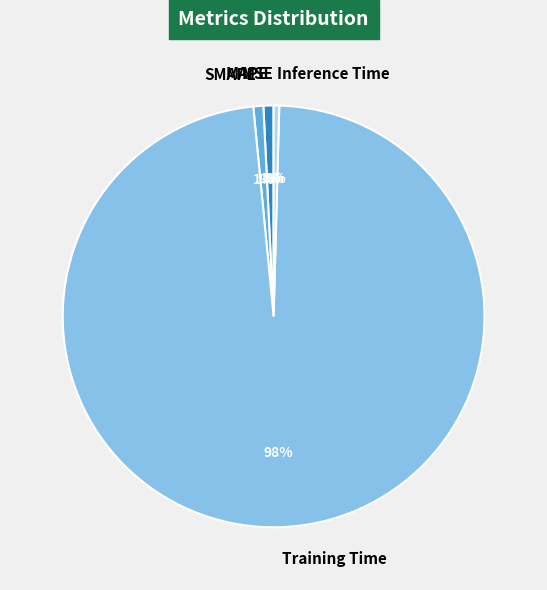

Is it true that SMAPE is 7% of the pie?

False